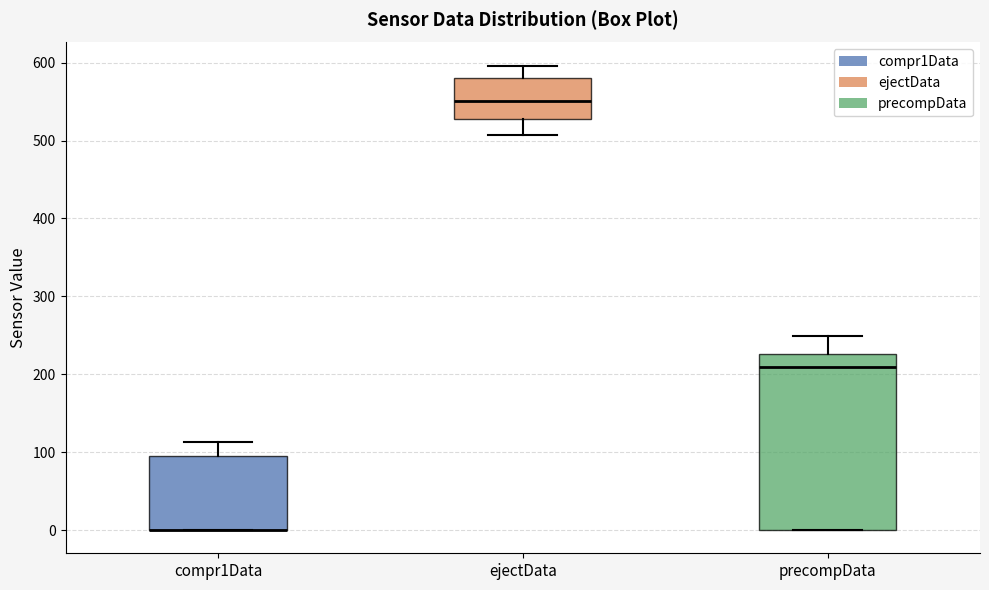

Where does the upper whisker of the box for precompData end on the y-axis? The values are not printed on the chart, so give them approximately, as read against the axis.

250